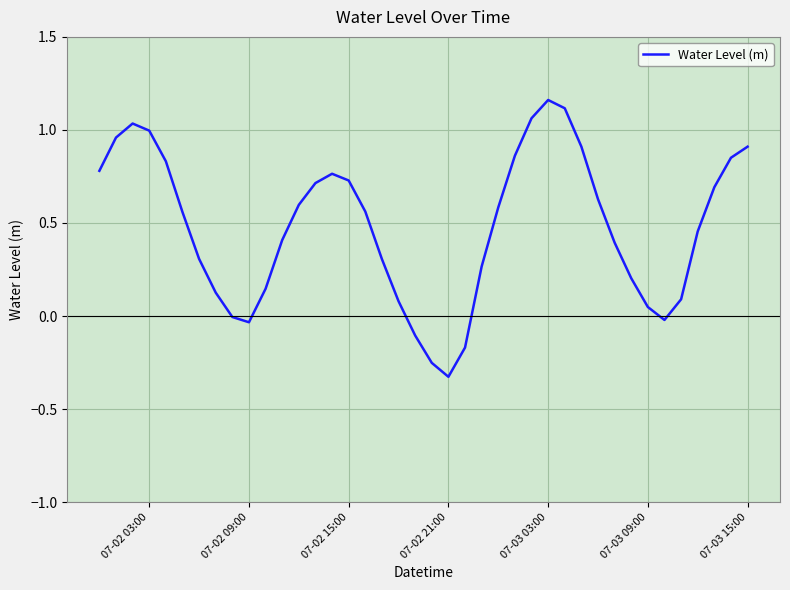

What is the difference between the maximum and minimum values?

1.5